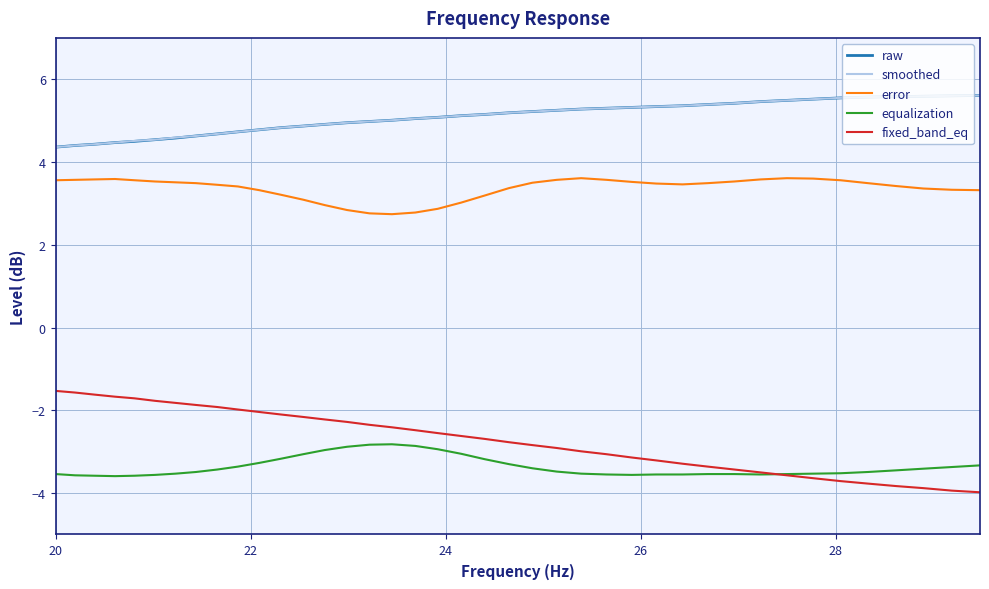

Which series has the largest range (max minus min)?

fixed_band_eq